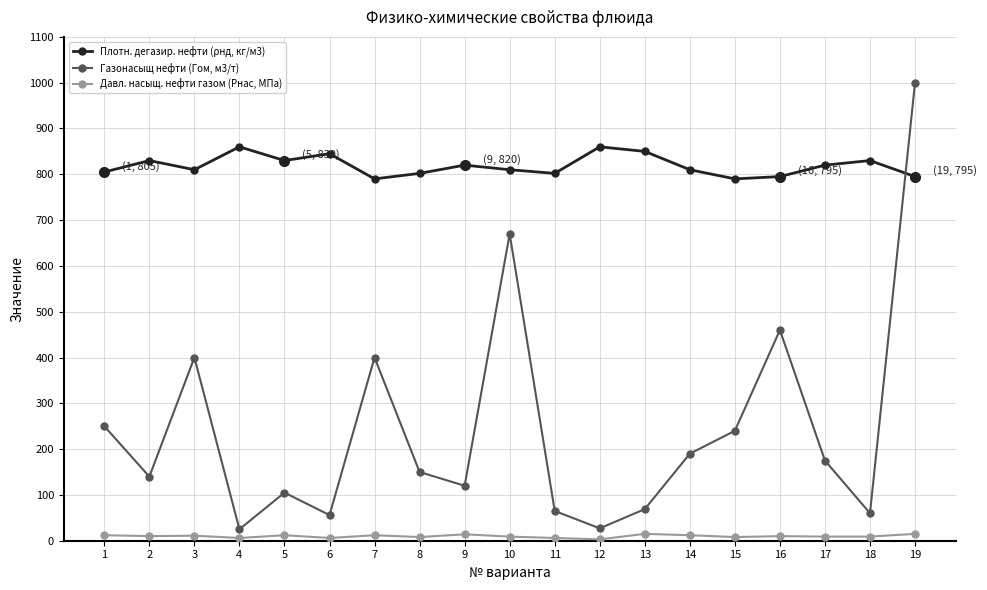

Which series has the widest spread of values?

Газонасыщ нефти (Гом, м3/т)